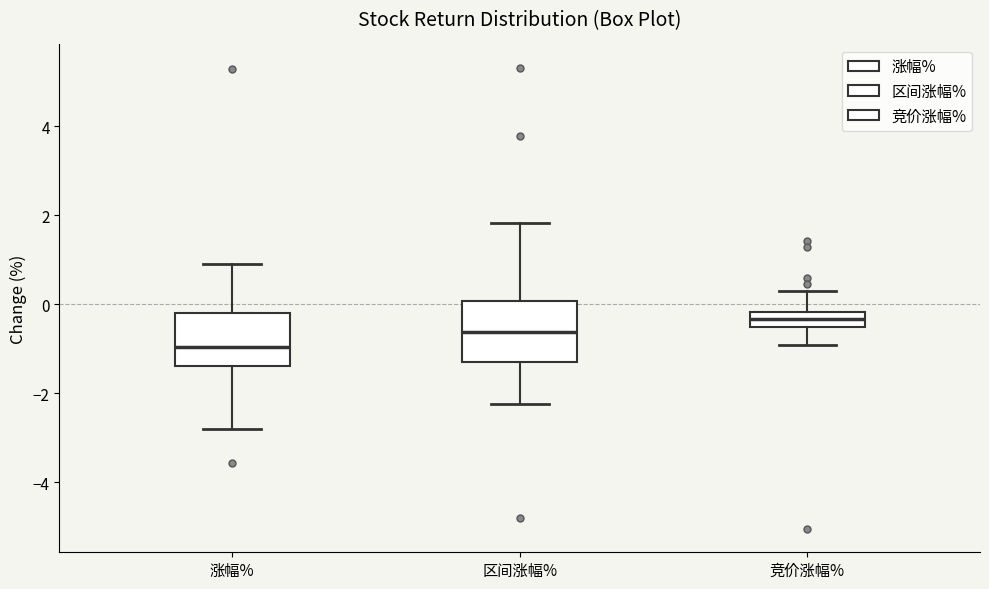

Which box's median line is the highest?

竞价涨幅%